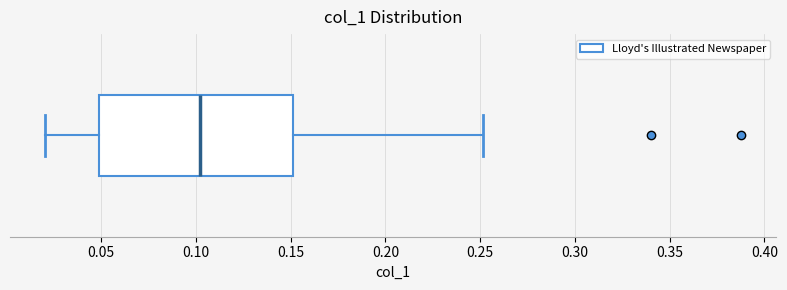

Transcribe this box plot: give where the median line is, the range the box spans, and where the two whiskers end, as read against the x-axis. The values are not printed on the chart, so give them approximately, as read against the axis.

median 0.10, box 0.05 to 0.15, whiskers 0.02 to 0.25